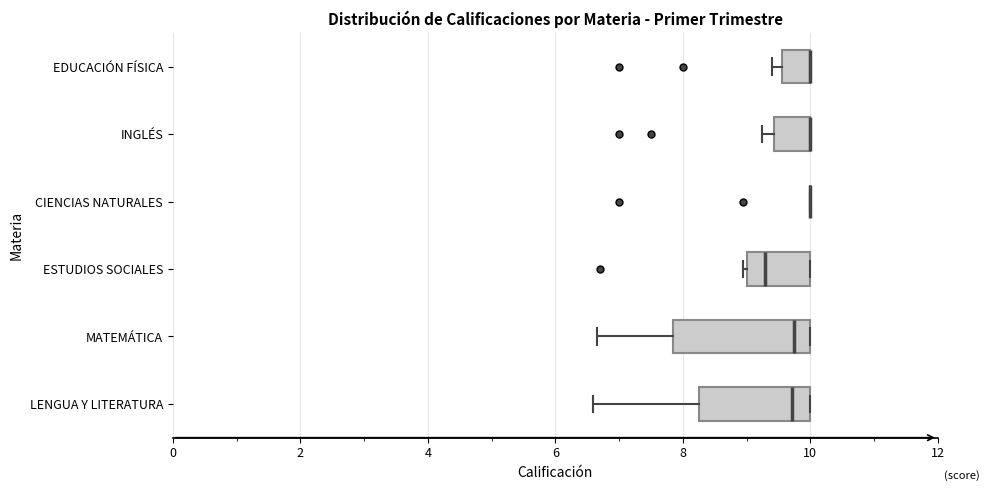

Reading bottom to top, read every box against the x-axis: the position of its median line, the range the box covers, and the ends of its whiskers. The values are not printed on the chart, so give them approximately, as read against the axis.

LENGUA Y LITERATURA: median 9.8, box 8.2 to 10.0, whiskers 6.6 to 10.0
MATEMÁTICA: median 9.8, box 7.8 to 10.0, whiskers 6.6 to 10.0
ESTUDIOS SOCIALES: median 9.2, box 9.0 to 10.0, whiskers 9.0 (just left of the box's left edge) to 10.0
CIENCIAS NATURALES: box collapsed to a line at 10.0, whiskers 10.0 to 10.0
INGLÉS: median 10.0 (drawn on the box's right edge), box 9.4 to 10.0, whiskers 9.2 to 10.0
EDUCACIÓN FÍSICA: median 10.0 (drawn on the box's right edge), box 9.6 to 10.0, whiskers 9.4 to 10.0